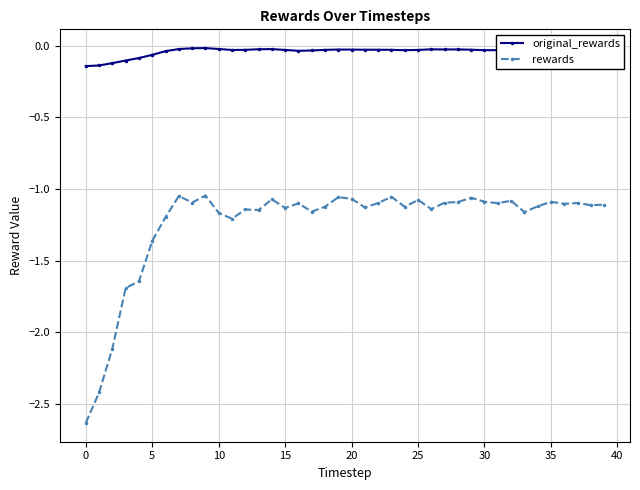

Rank the series by their maximum value, from lowest to highest.

rewards, original_rewards